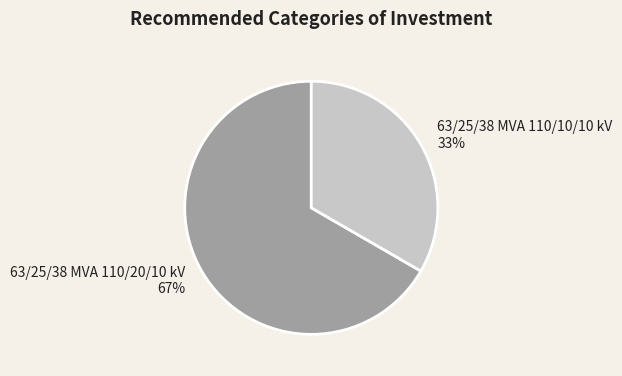

Count the number of slices in the pie.

2